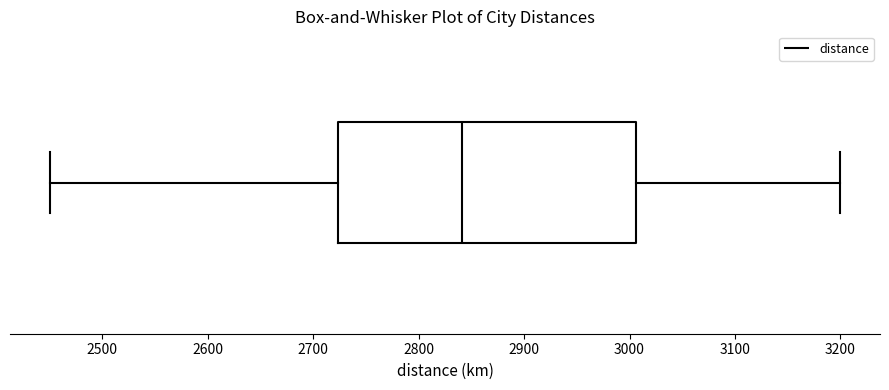

Where does the left whisker of the box end on the x-axis? The values are not printed on the chart, so give them approximately, as read against the axis.

2450